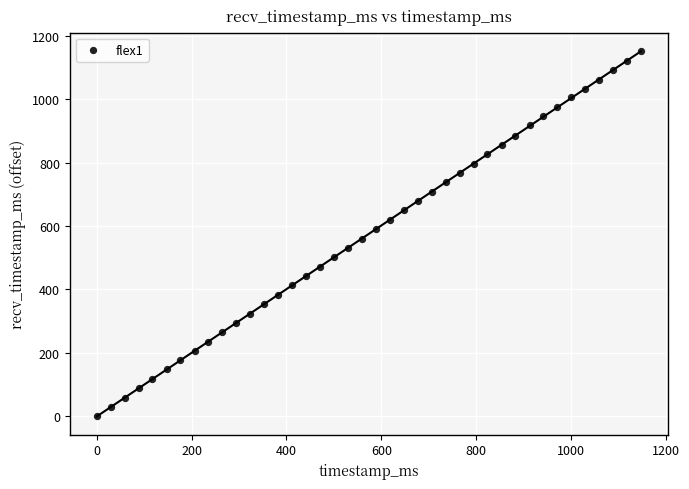

What is the range of Y values (max minus min)?

1152